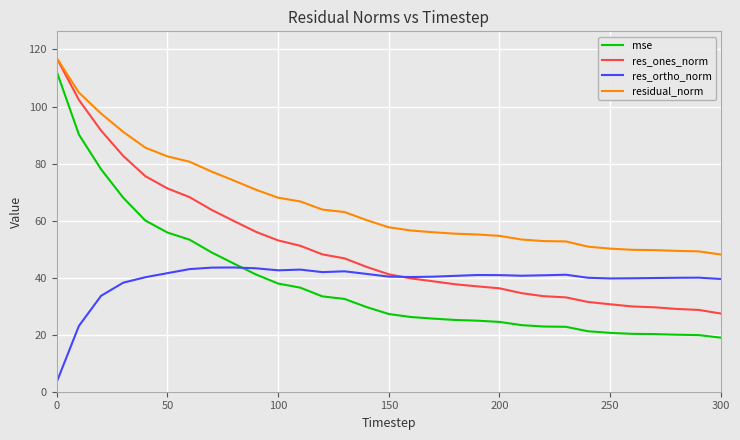

What are all the series names shown in the legend?

mse, res_ones_norm, res_ortho_norm, residual_norm